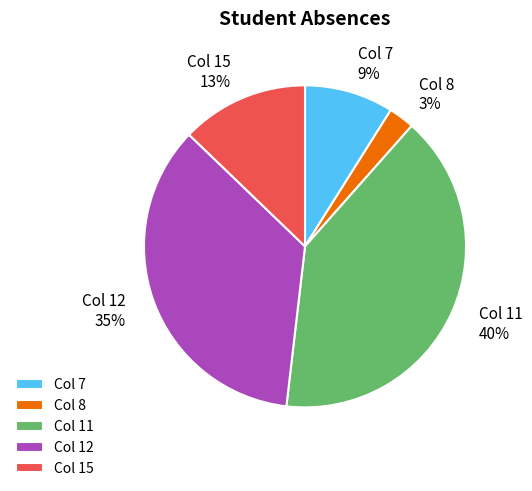

To the nearest percent, what percentage of the pie is Col 7 9%?

9%